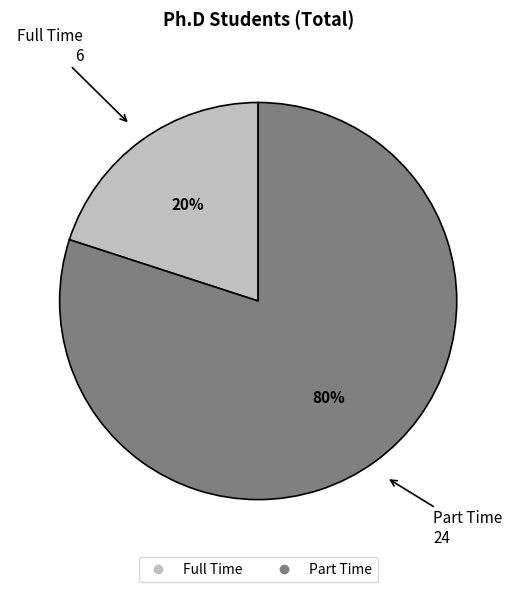

To the nearest percent, what portion does Full Time represent?

20%